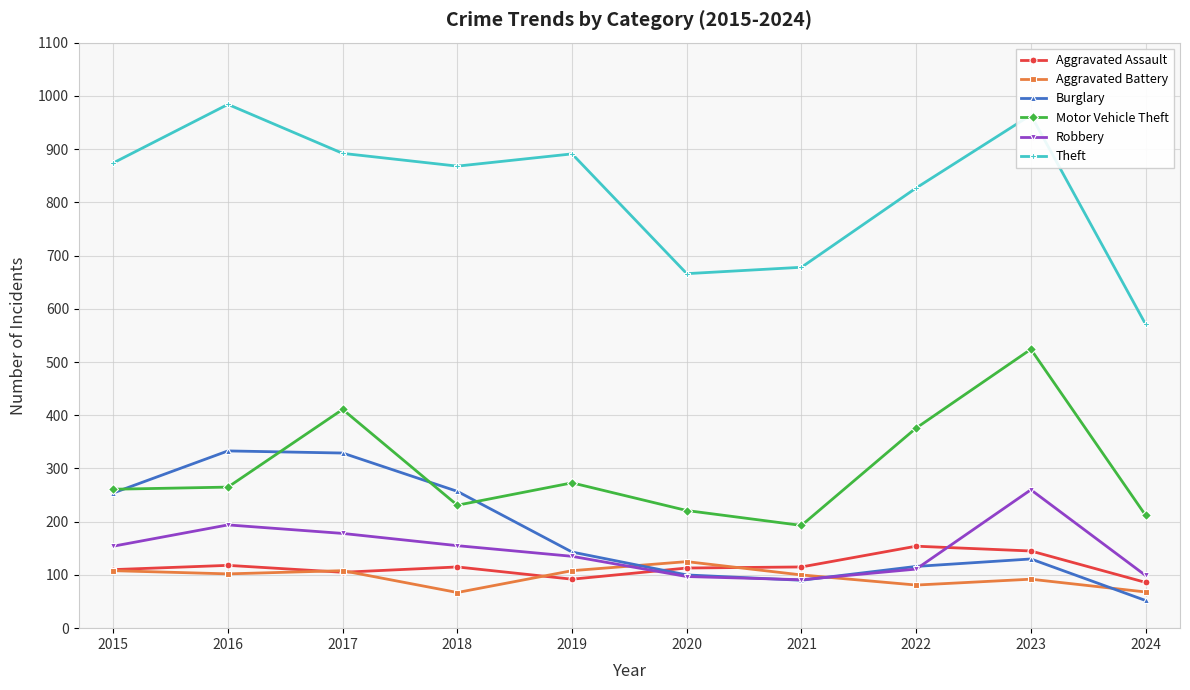

True or false: Aggravated Battery and Motor Vehicle Theft cross at least once.

False